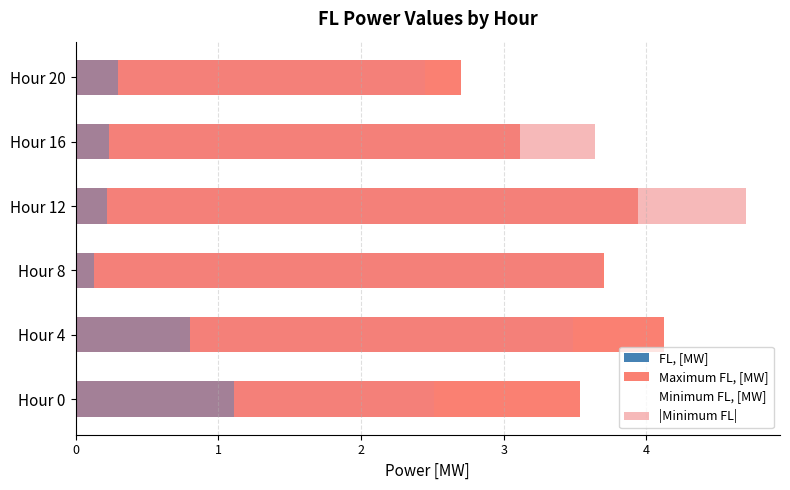

Count the |Minimum FL| values in the range 2 to 3.

2